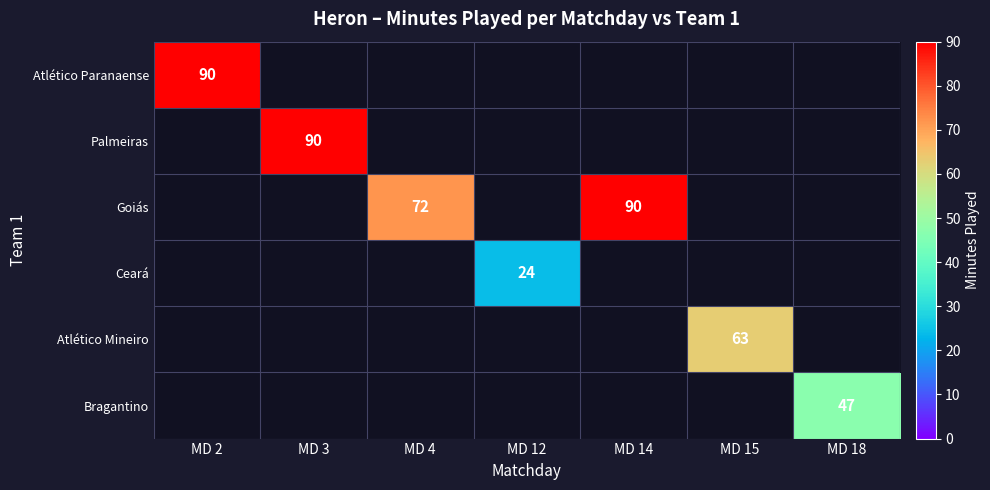

How many distinct data groups are displayed?

6